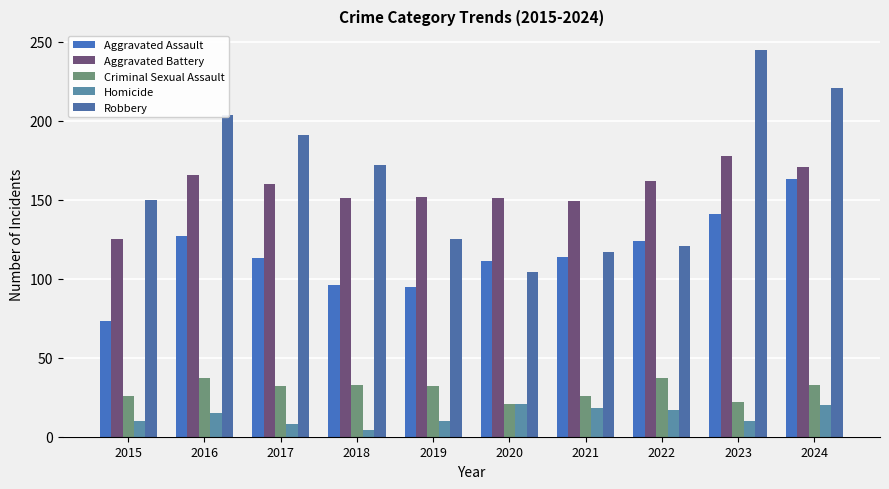

What is the value of the Robbery bar at the 9th from the left?

245